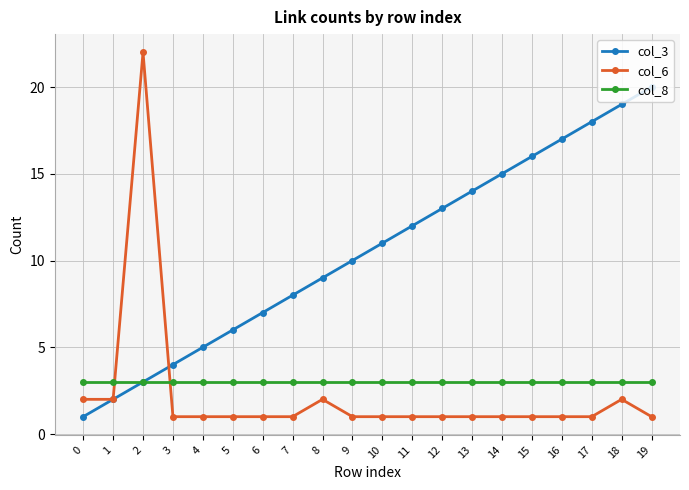

Reading left to right, transcribe all the data shown in this chart.

col_3: 0=1	1=2	2=3	3=4	4=5	5=6	6=7	7=8	8=9	9=10	10=11	11=12	12=13	13=14	14=15	15=16	16=17	17=18	18=19	19=20
col_6: 0=2	1=2	2=22	3=1	4=1	5=1	6=1	7=1	8=2	9=1	10=1	11=1	12=1	13=1	14=1	15=1	16=1	17=1	18=2	19=1
col_8: 0=3	1=3	2=3	3=3	4=3	5=3	6=3	7=3	8=3	9=3	10=3	11=3	12=3	13=3	14=3	15=3	16=3	17=3	18=3	19=3